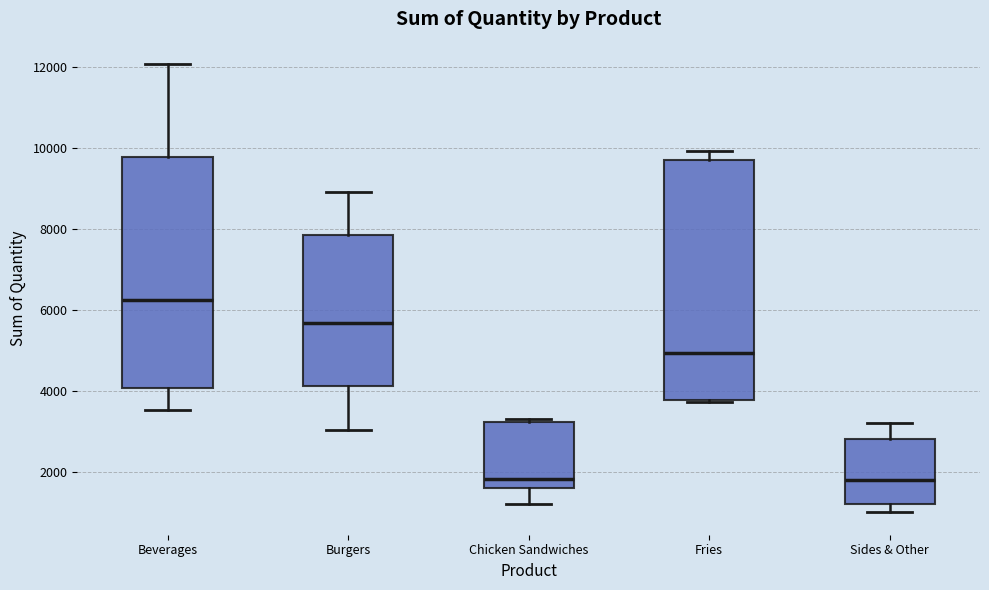

Reading left to right, read every box against the y-axis: the position of its median line, the range the box covers, and the ends of its whiskers. The values are not printed on the chart, so give them approximately, as read against the axis.

Beverages: median 6200, box 4000 to 9800, whiskers 3600 to 12000
Burgers: median 5600, box 4200 to 7800, whiskers 3000 to 9000
Chicken Sandwiches: median 1800, box 1600 to 3200, whiskers 1200 to 3400
Fries: median 5000, box 3800 to 9600, whiskers 3800 to 10000
Sides & Other: median 1800, box 1200 to 2800, whiskers 1000 to 3200